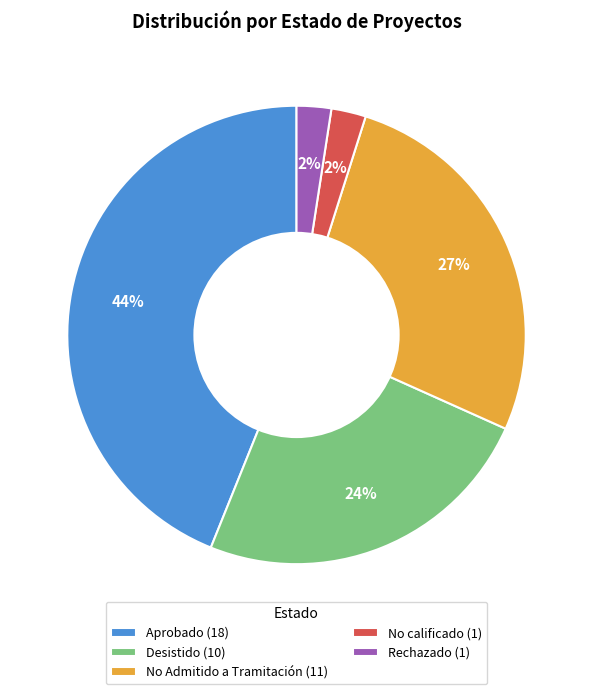

Does Aprobado account for over 50% of the chart?

No